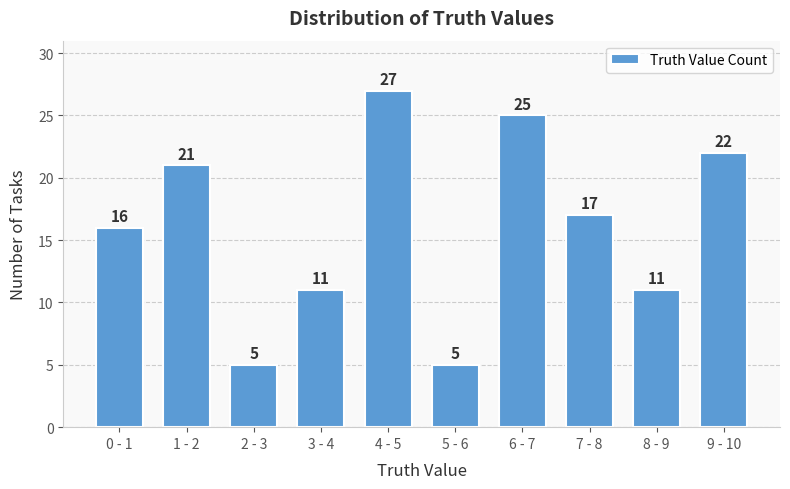

Reading left to right, list all the values displayed in this chart.

16	21	5	11	27	5	25	17	11	22